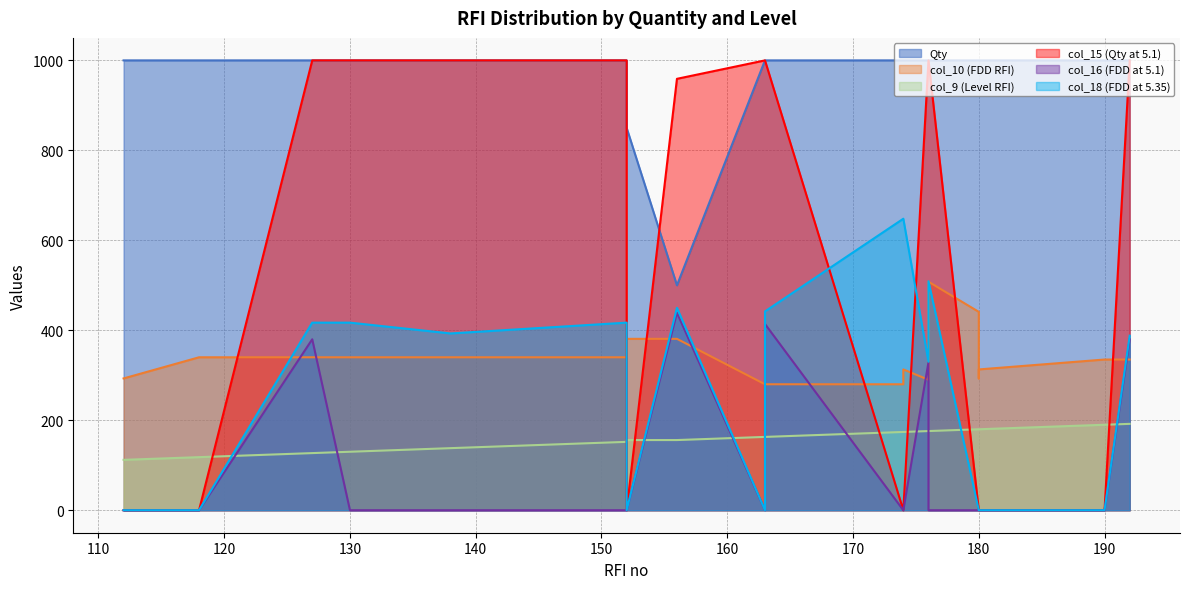

How many data points in col_18 (FDD at 5.35) are less than 388?

10